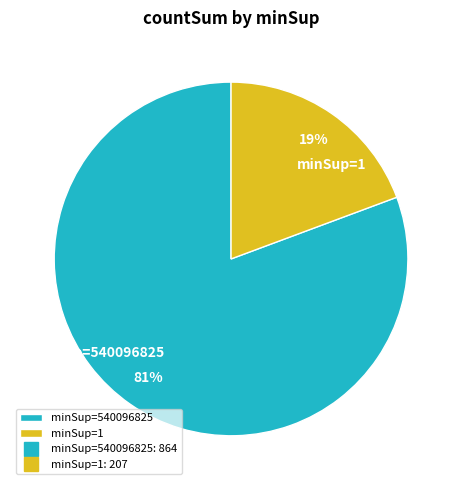

Combined, do minSup=1 and minSup=540096825 account for over 50%?

Yes